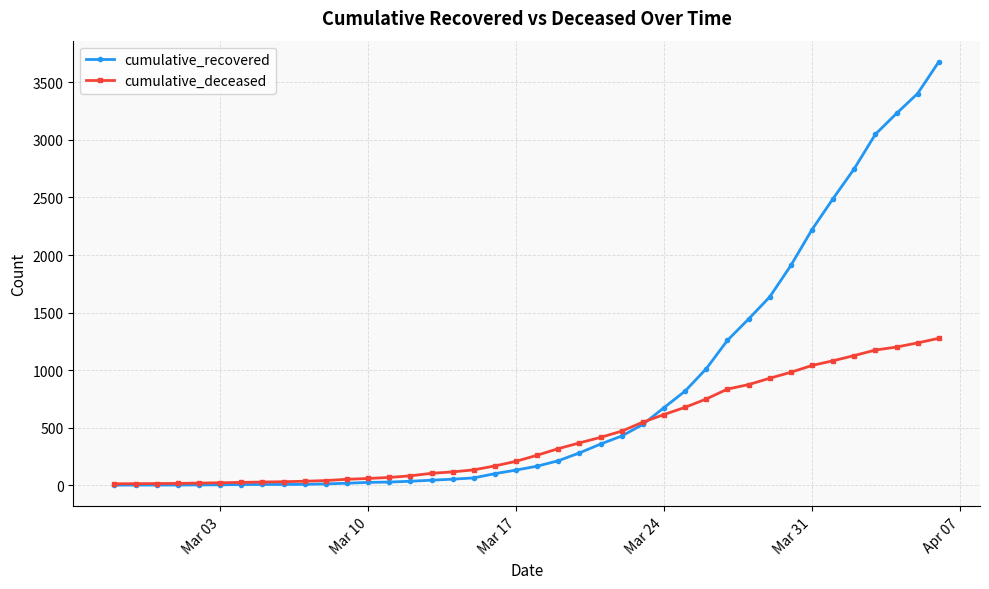

List the series in order of their overall mean, lowest first.

cumulative_deceased, cumulative_recovered